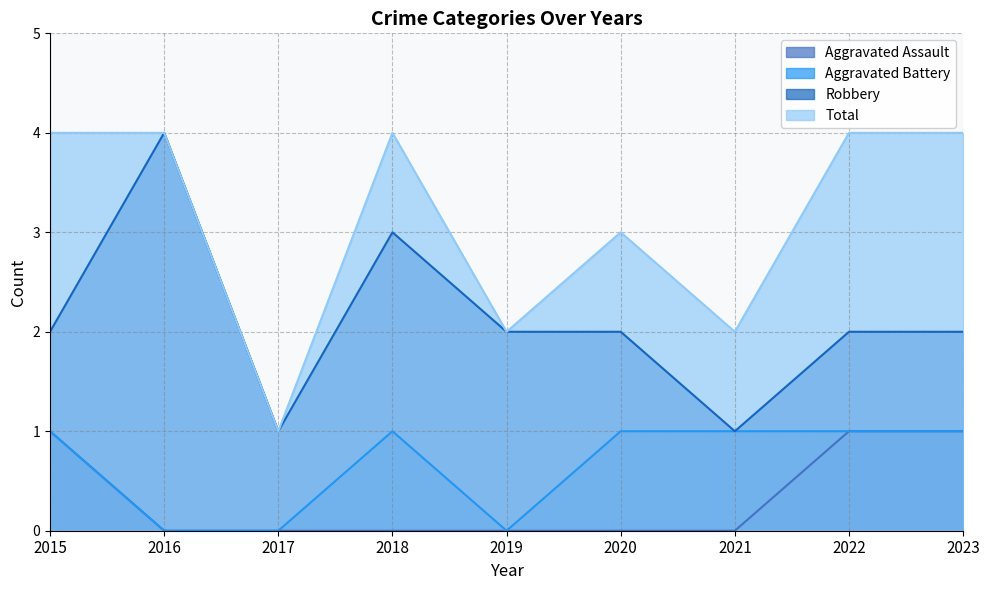

True or false: Aggravated Battery and Aggravated Assault intersect in this chart.

False